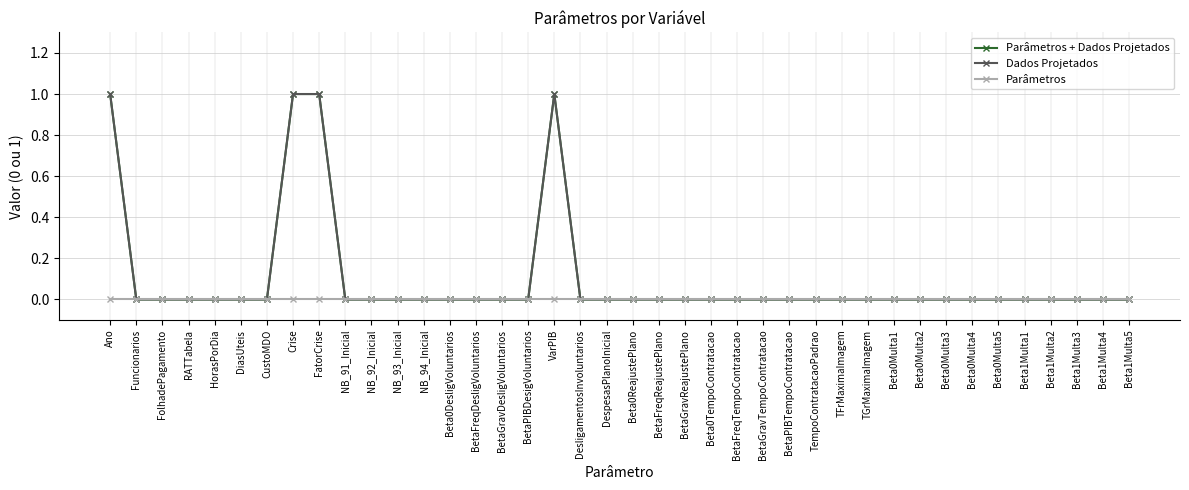

Does the chart have visible grid lines?

Yes